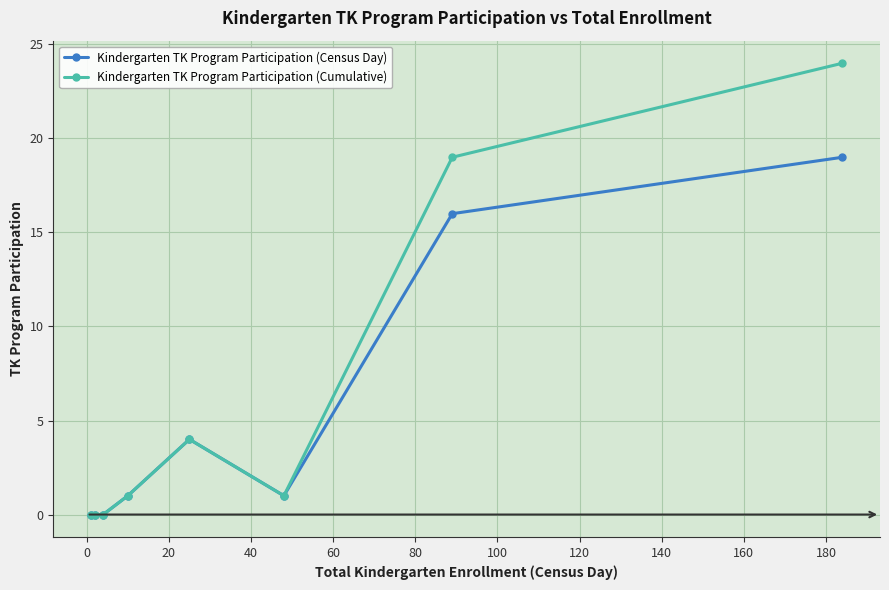

True or false: Kindergarten TK Program Participation (Cumulative) has more than 2 interior local peaks.

False